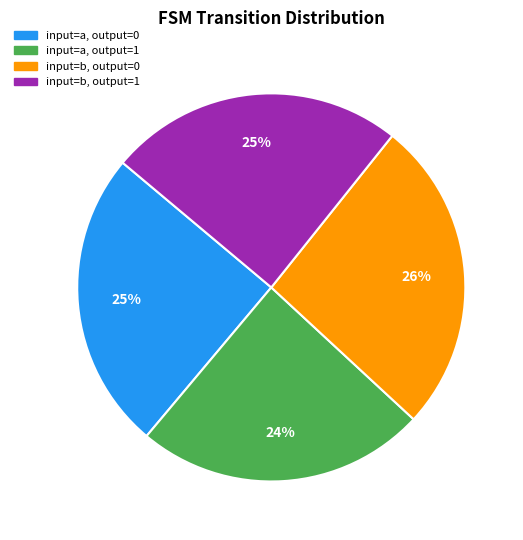

Which has a higher value, input=b, output=1 or input=b, output=0?

input=b, output=0